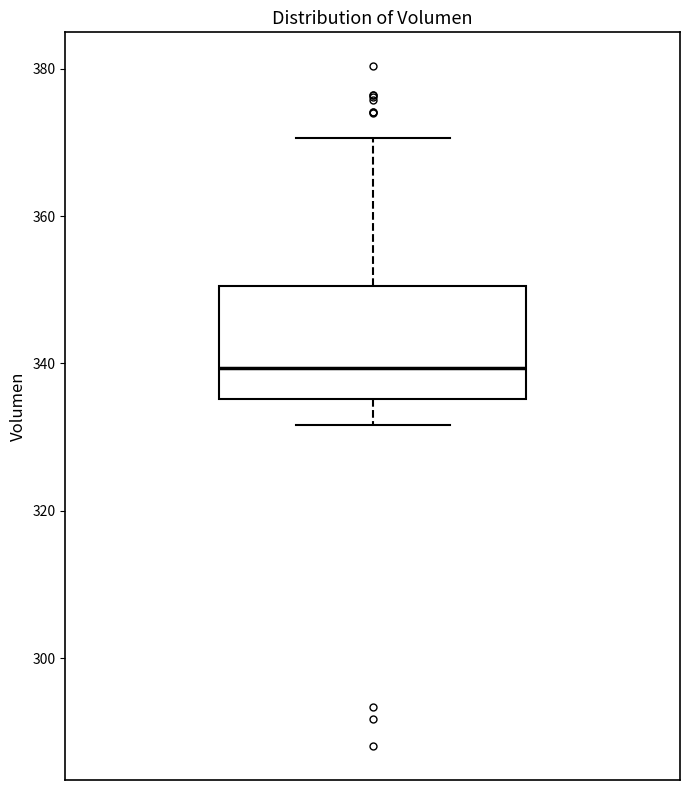

Transcribe this box plot: give where the median line is, the range the box spans, and where the two whiskers end, as read against the y-axis. The values are not printed on the chart, so give them approximately, as read against the axis.

median 340, box 336 to 350, whiskers 332 to 370